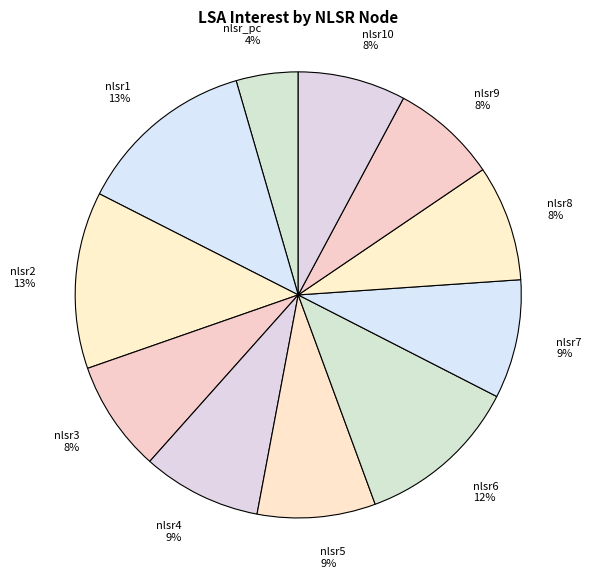

The nlsr7 slice represents 9% of the pie. True or false?

True